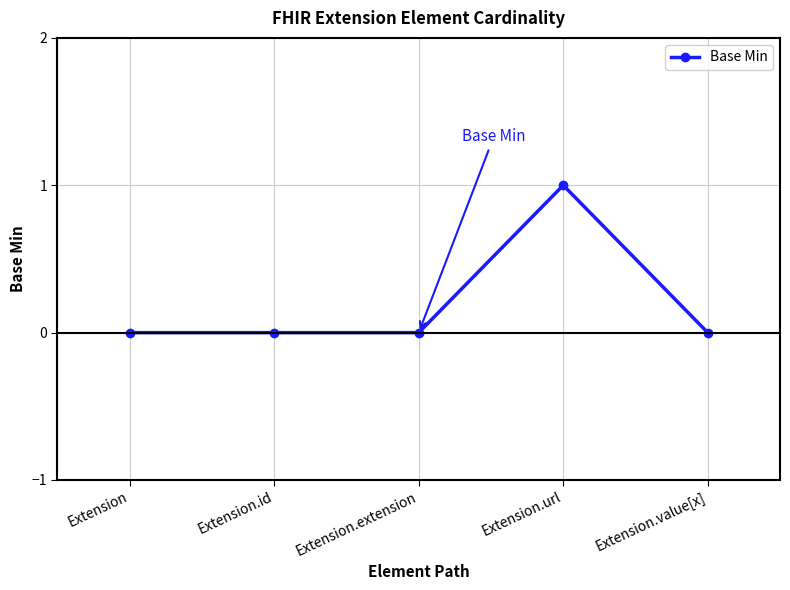

What is the difference between the maximum and minimum values?

1